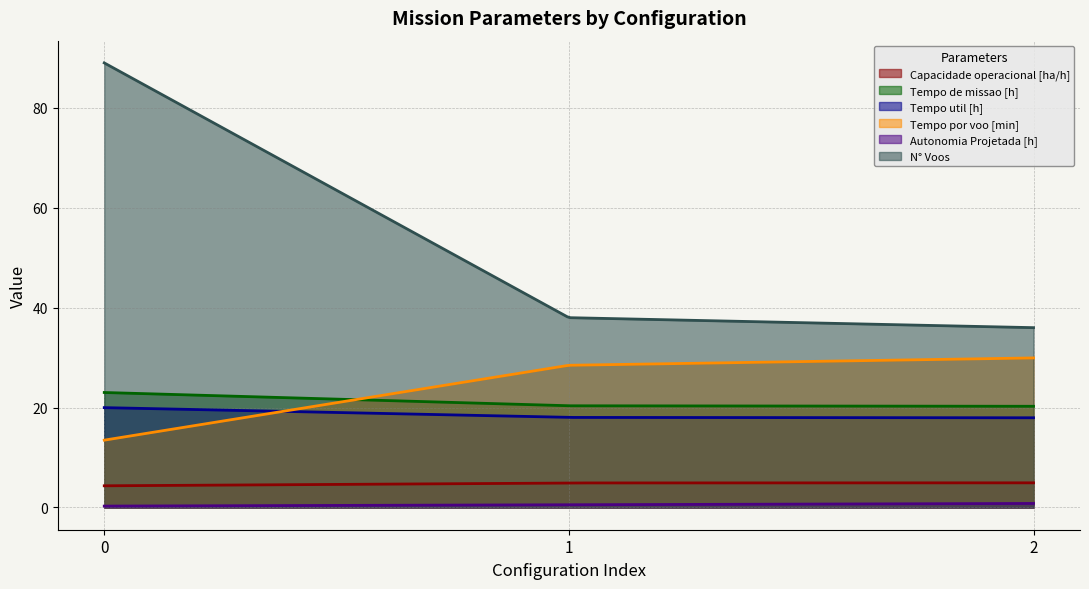

How many series are shown in this chart?

6